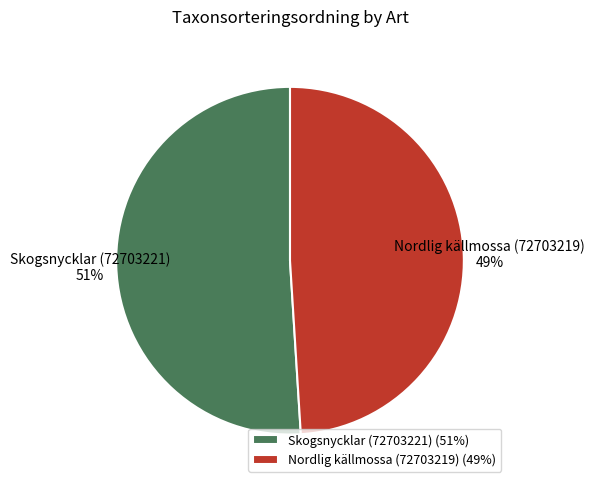

True or false: Nordlig källmossa (72703219) accounts for 36% of the total.

False